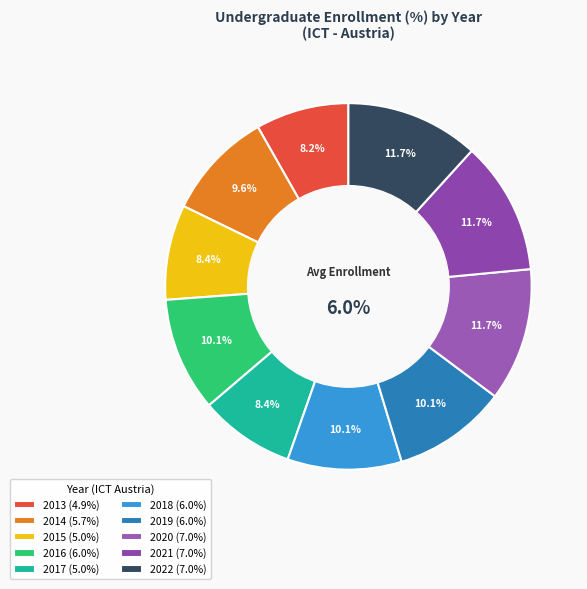

True or false: 2018 accounts for 25% of the total.

False